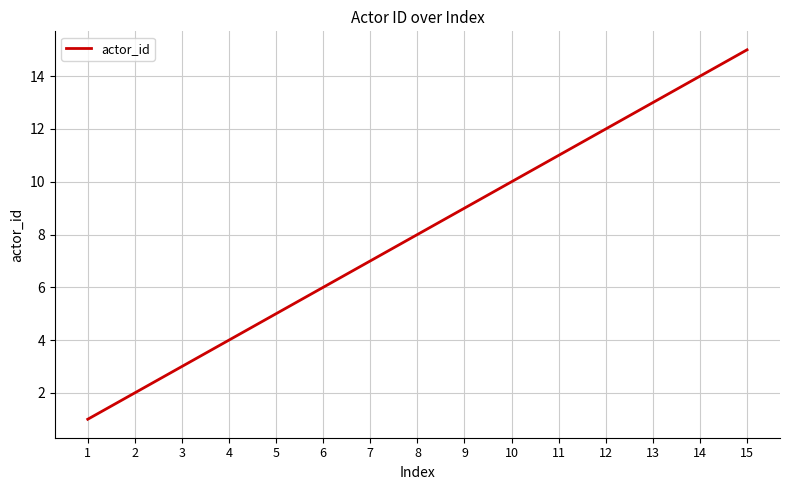

Is it true that the value at 13 is 13?

True